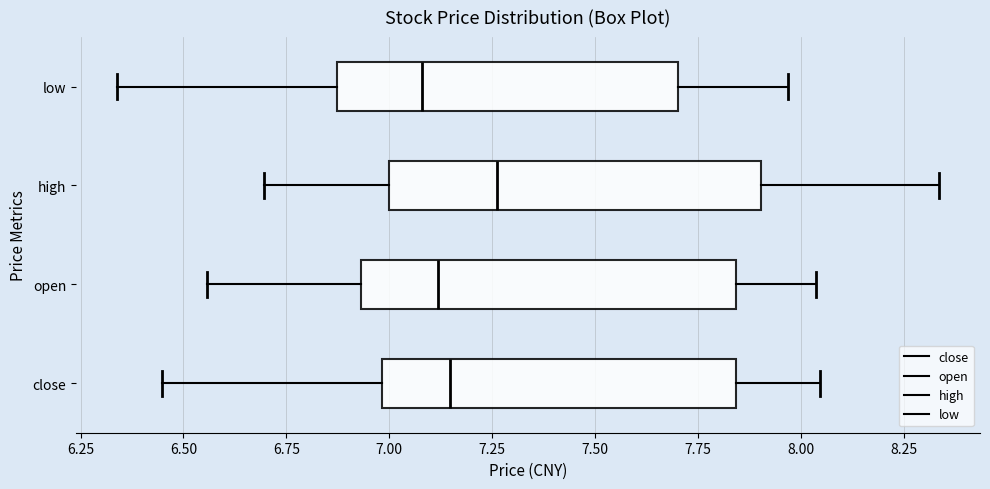

Reading bottom to top, read every box against the x-axis: the position of its median line, the range the box covers, and the ends of its whiskers. The values are not printed on the chart, so give them approximately, as read against the axis.

close: median 7.15, box 7.00 to 7.85, whiskers 6.45 to 8.05
open: median 7.10, box 6.95 to 7.85, whiskers 6.55 to 8.05
high: median 7.25, box 7.00 to 7.90, whiskers 6.70 to 8.35
low: median 7.10, box 6.85 to 7.70, whiskers 6.35 to 7.95